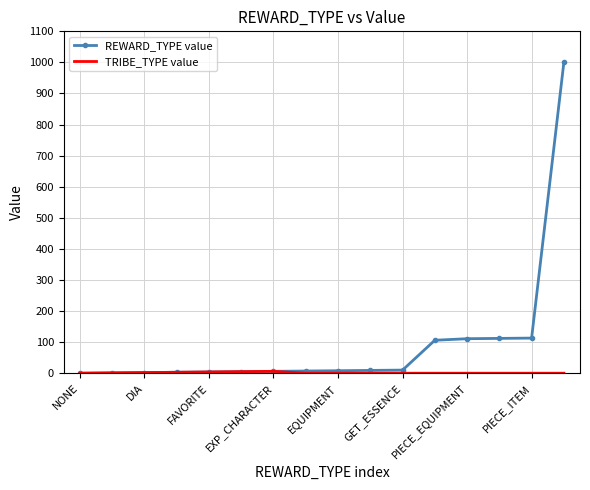

What is the highest value of the REWARD_TYPE value series?

1000